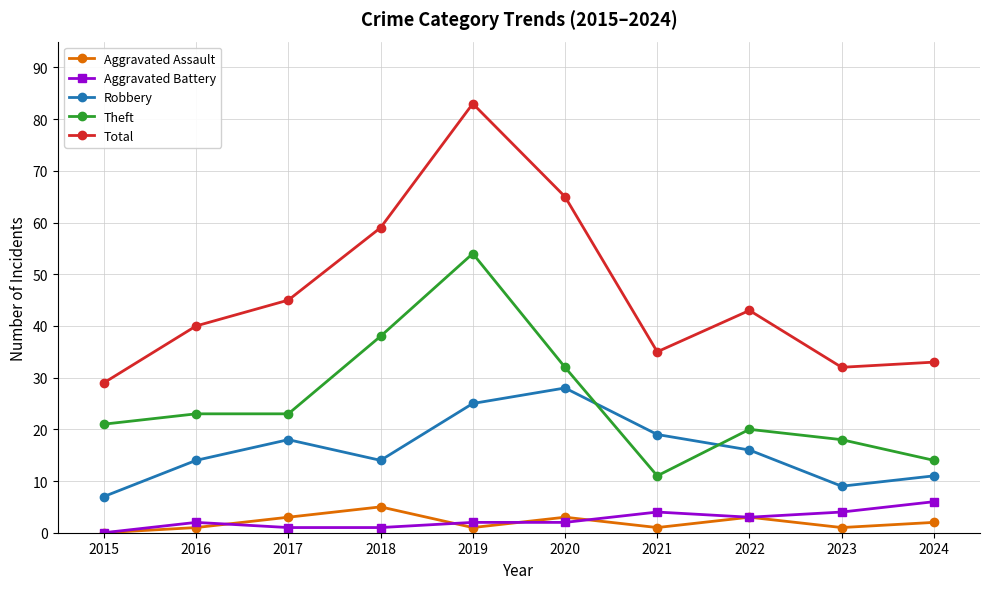

What is the difference between the second highest and second lowest values in the Robbery series?

16